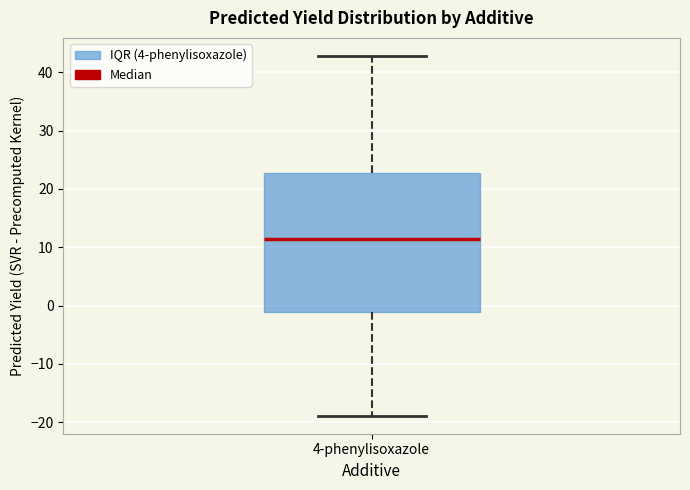

Read this box plot against the y-axis: the position of the median line, the range covered by the box, and the ends of both whiskers. The values are not printed on the chart, so give them approximately, as read against the axis.

median 11, box -1 to 23, whiskers -19 to 43